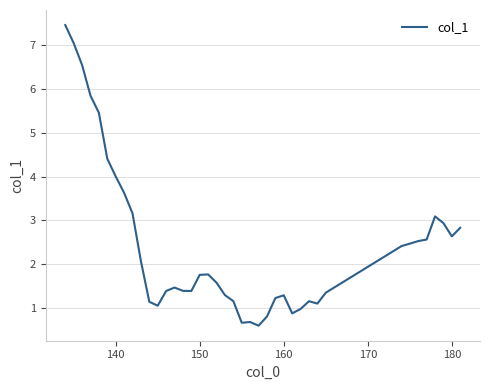

What is the average value?

2.4